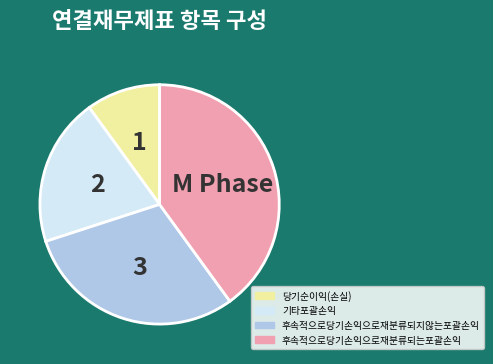

How many slices are in this pie chart?

4